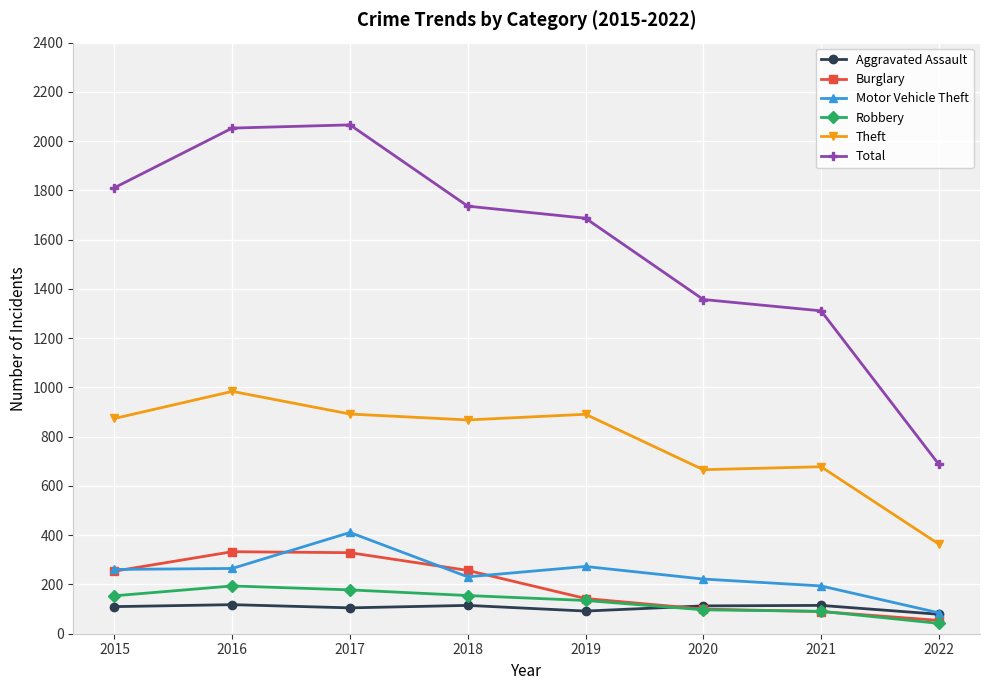

True or false: Theft has more than 0 points higher than both neighbors.

True